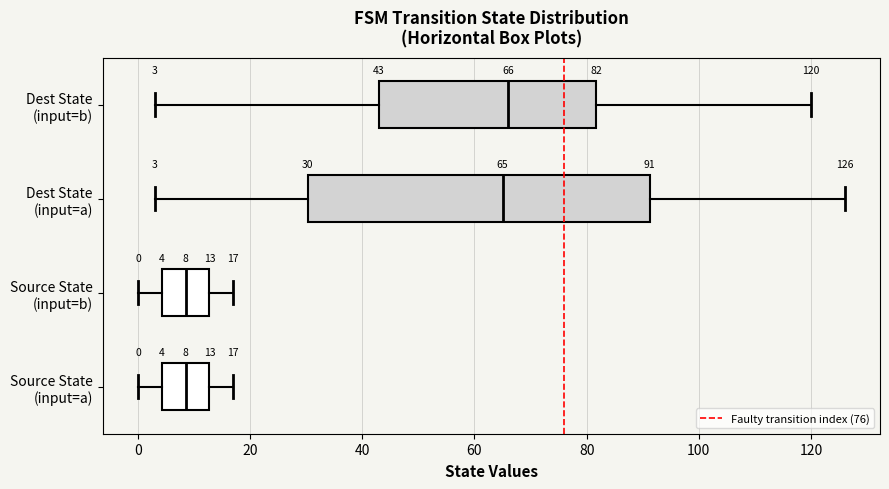

Comparing the boxes themselves (not the whiskers), which one is the widest?

Dest State (input=a)